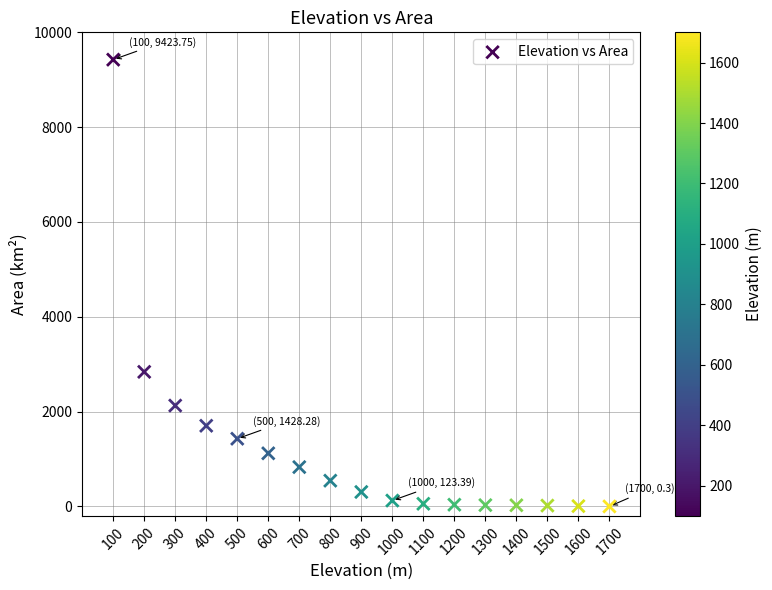

What is the range of X values (max minus min)?

1600.0